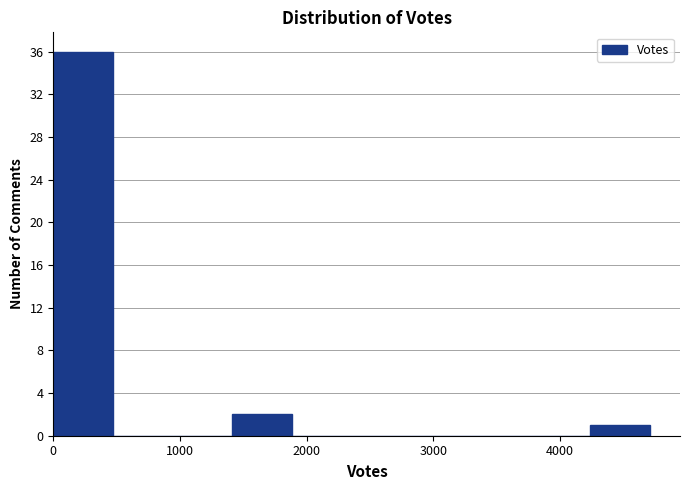

How tall is the bar that spans 0 to 500 on the x-axis? Neither the bar edges nor the heights are printed on the chart, so give them approximately, as read against the axes.

36